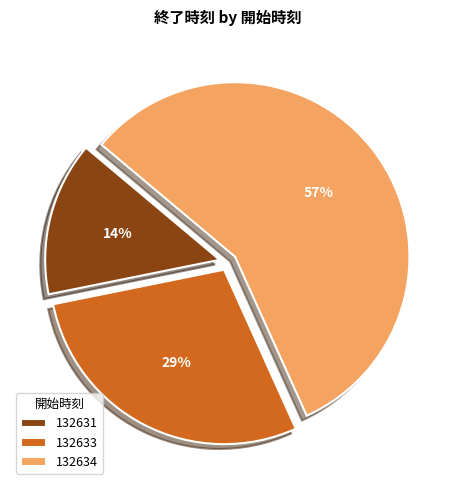

Is the sum of 132631 and 132633 greater than half?

No